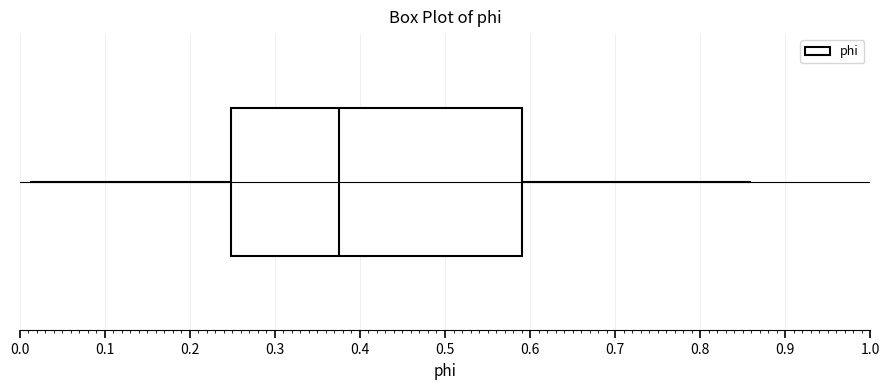

Read this box plot against the x-axis: the position of the median line, the range covered by the box, and the ends of both whiskers. The values are not printed on the chart, so give them approximately, as read against the axis.

median 0.37, box 0.25 to 0.59, whiskers 0.01 to 0.86